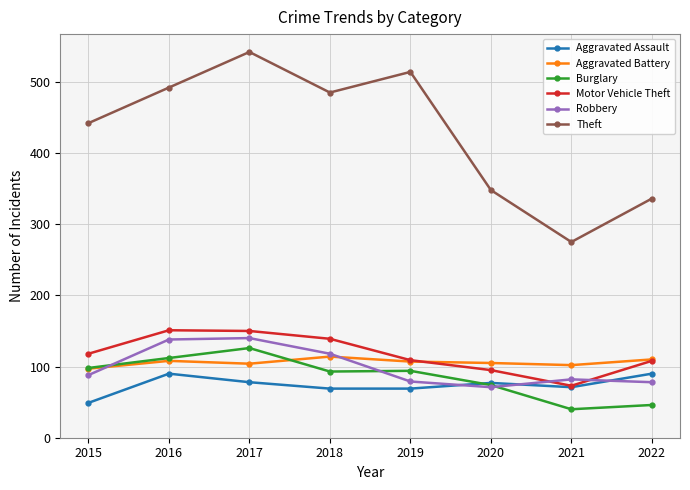

True or false: Aggravated Assault and Theft cross at least once.

False